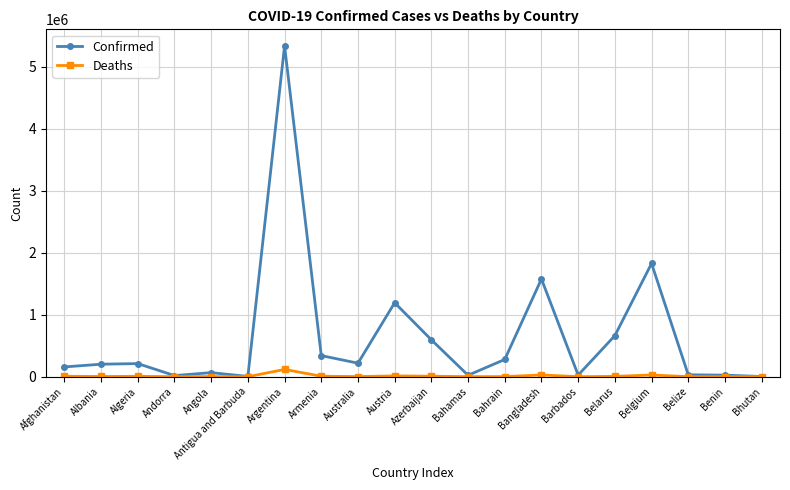

What position from the left is Azerbaijan?

11